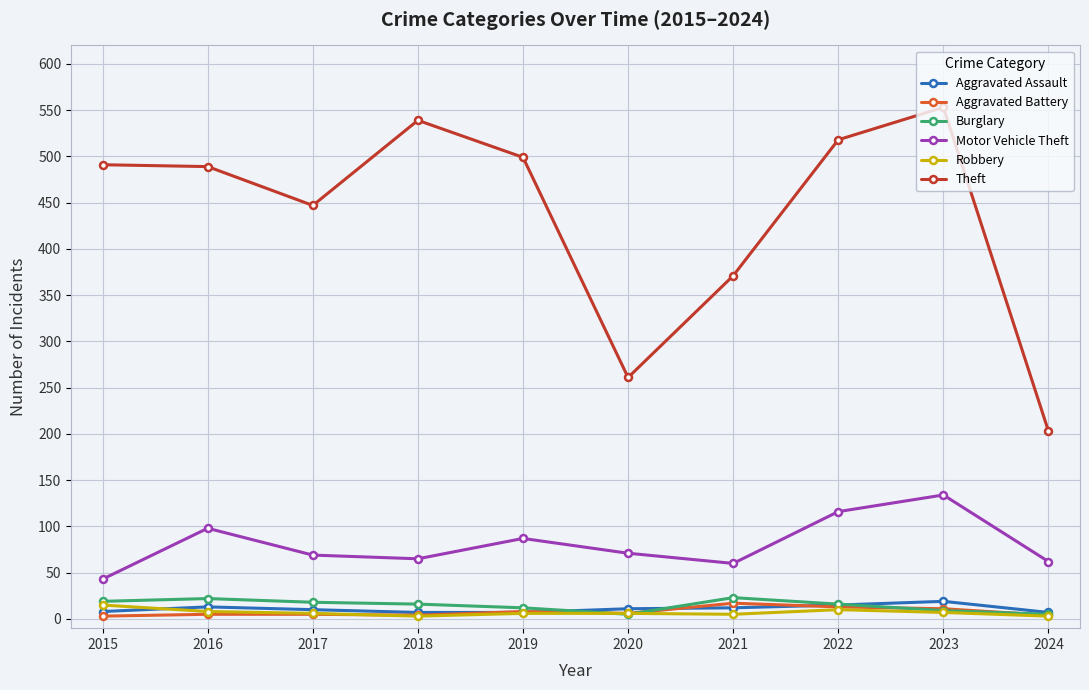

What is the average value of the Aggravated Assault series?

11